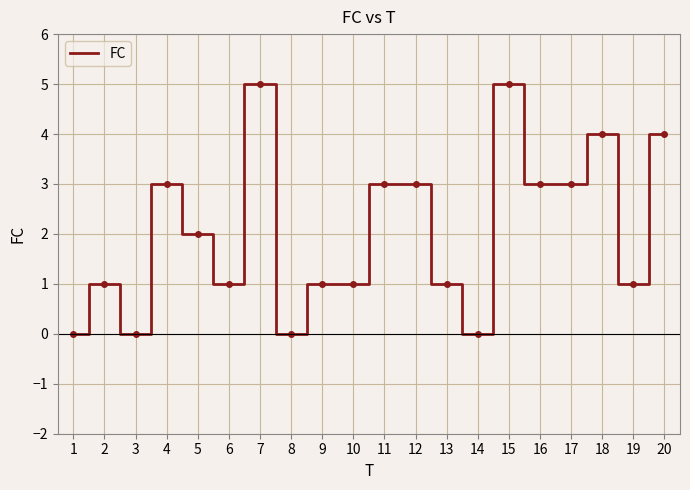

What value does the data have at 17?

3